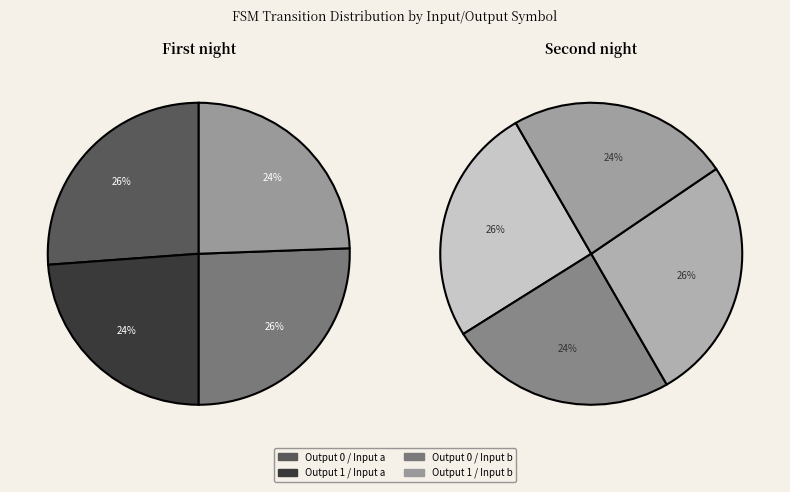

To the nearest percent, what portion does output_1_input_a represent?

24%